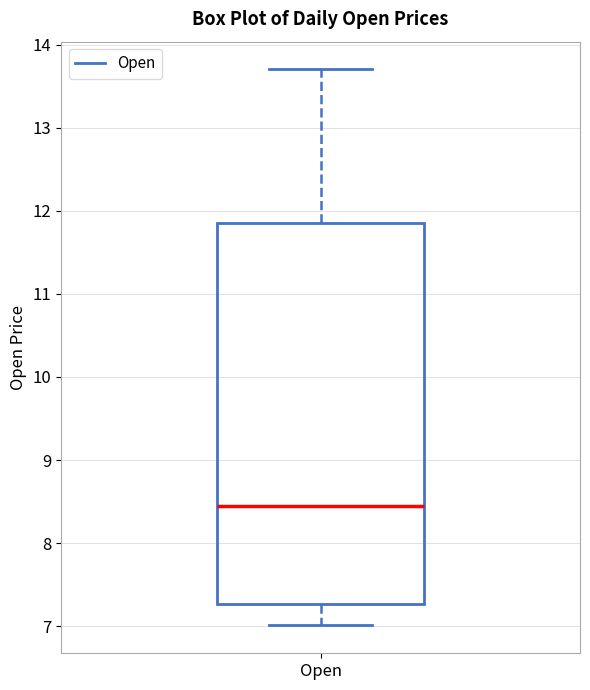

Where does the median line of the box for Open sit on the y-axis? The values are not printed on the chart, so give them approximately, as read against the axis.

8.5